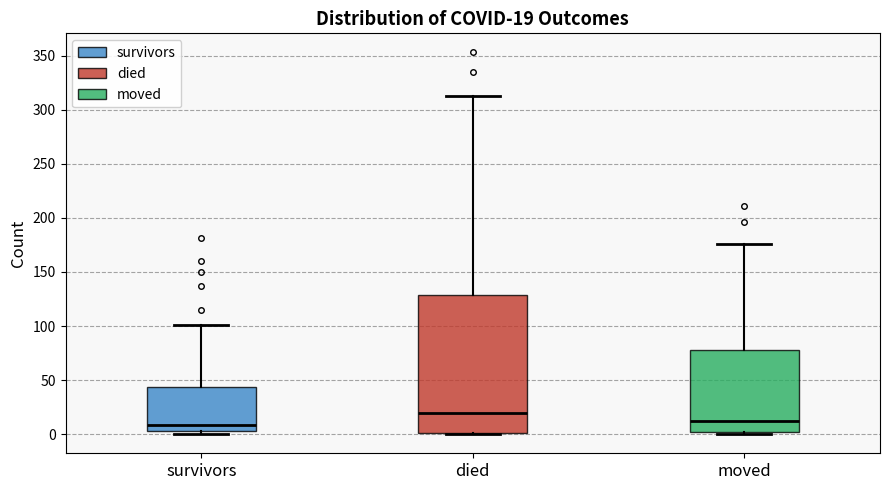

Which box is the tallest, from its lower edge to its upper edge?

died